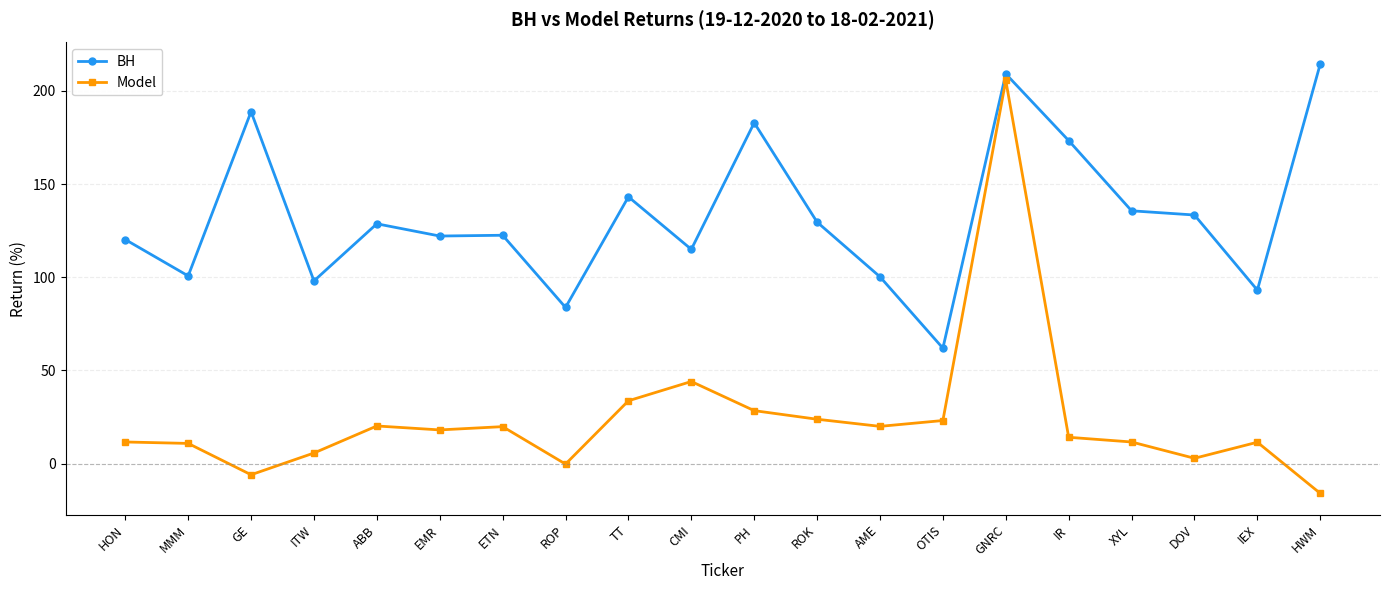

In BH, how many points are lower than both neighbors (excluding endpoints)?

7